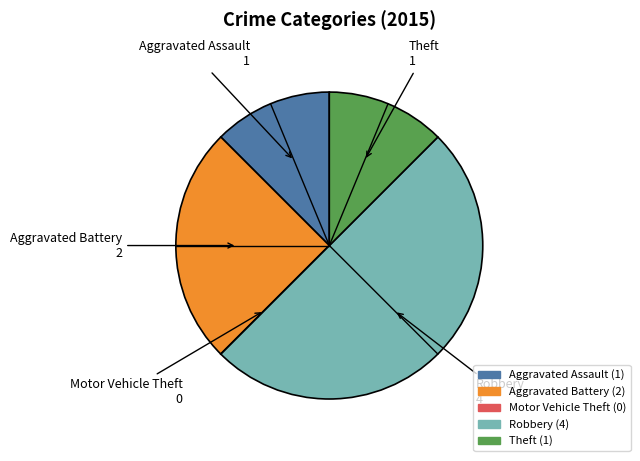

Does Aggravated Battery account for over 50% of the chart?

No